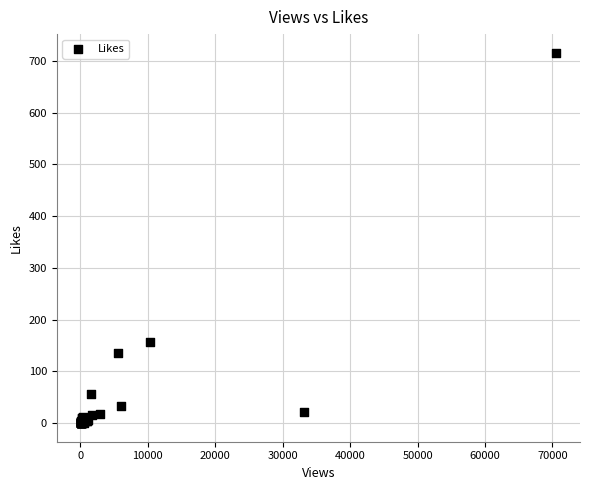

What Y value in the scatter plot is closest to 358?

157